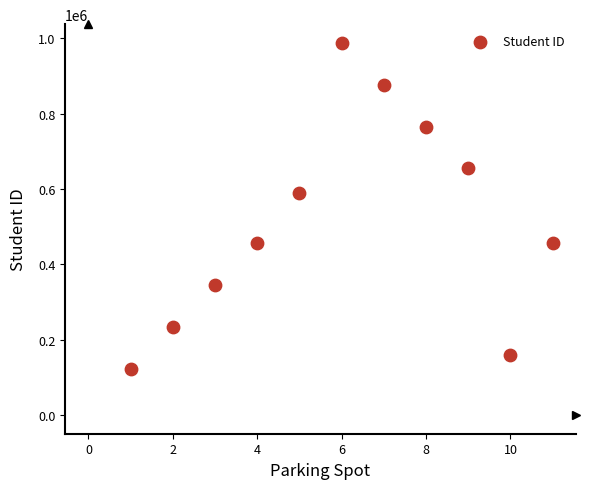

What Y value in the scatter plot is closest to 555555?

589090